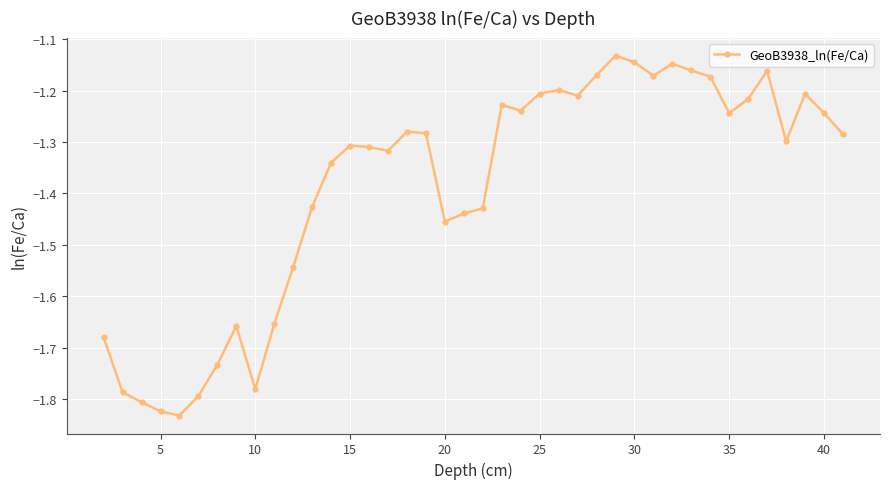

True or false: the data has more than 1 interior local peaks.

True